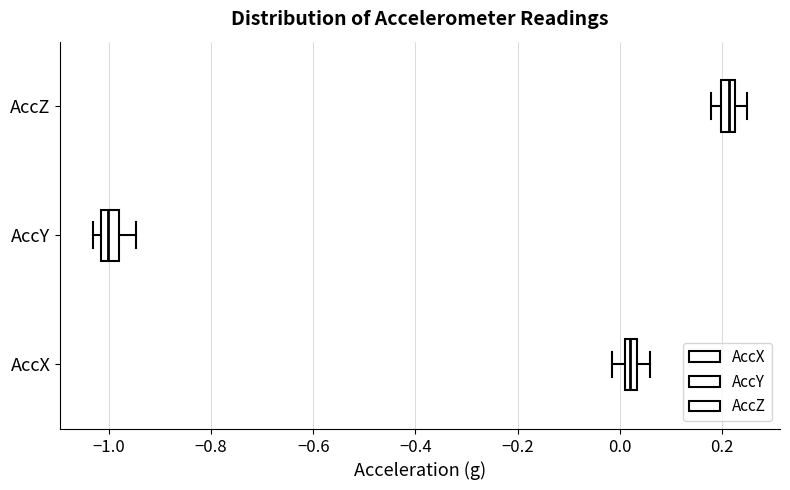

Which box's median line is the furthest to the right?

AccZ